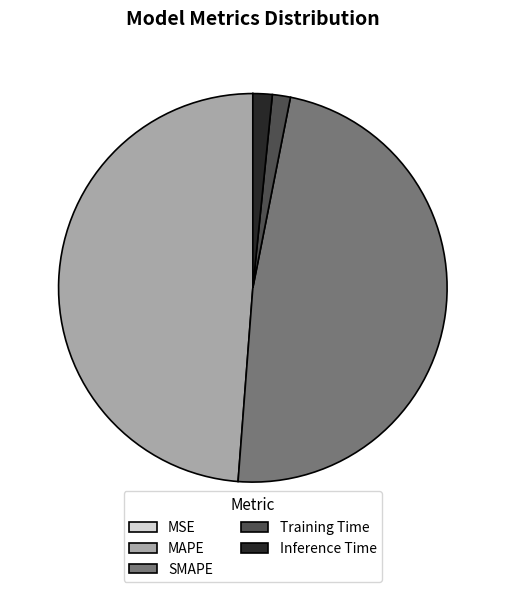

Which category has the biggest portion of the pie?

MAPE